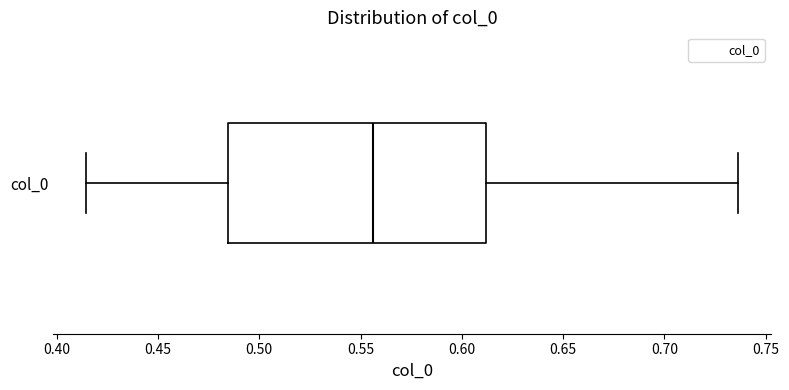

Read this box plot against the x-axis: the position of the median line, the range covered by the box, and the ends of both whiskers. The values are not printed on the chart, so give them approximately, as read against the axis.

median 0.555, box 0.485 to 0.610, whiskers 0.415 to 0.735